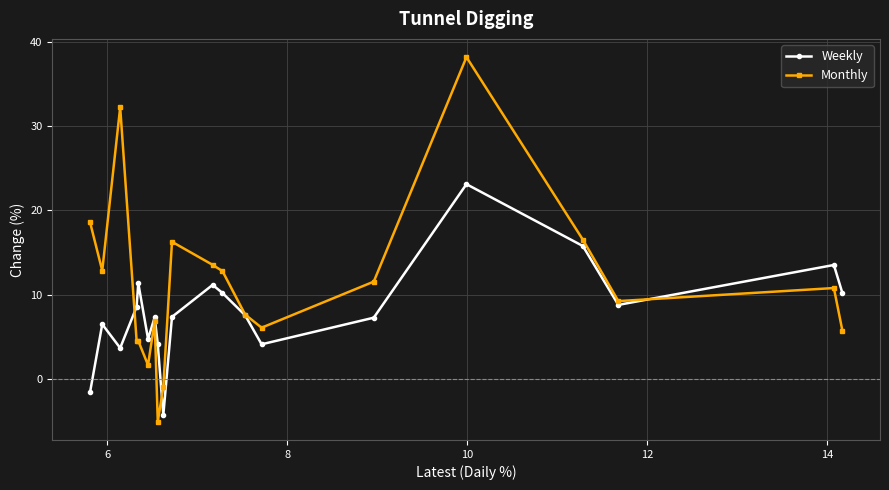

Is this an area chart (filled region under the line)?

No